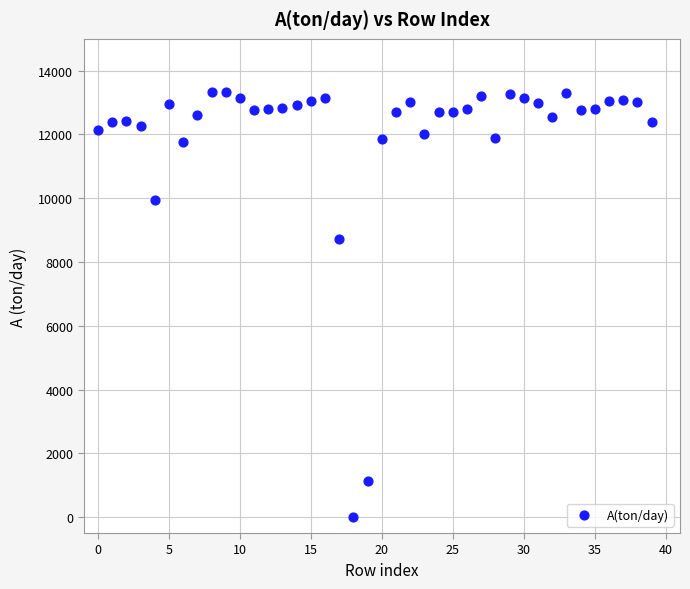

What Y value in the scatter plot is closest to 6673?

8713.5